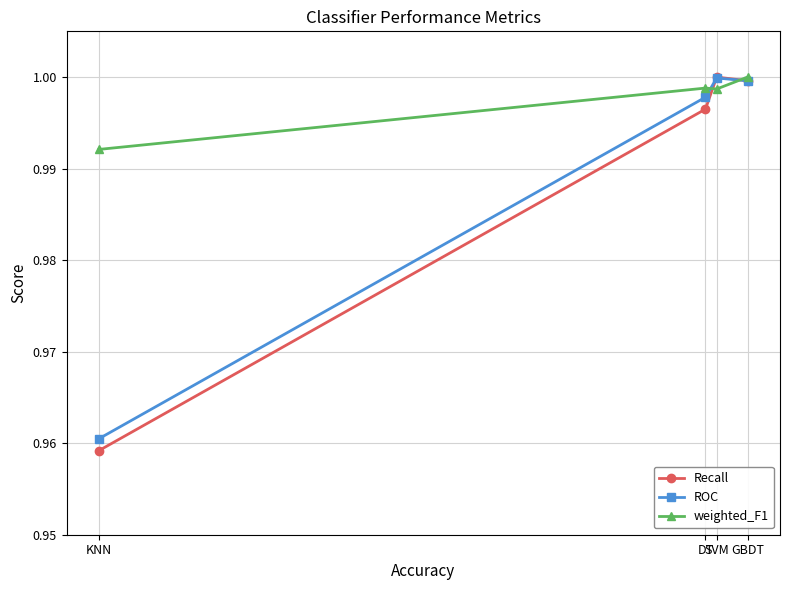

True or false: Recall has more than 1 interior local peaks.

False